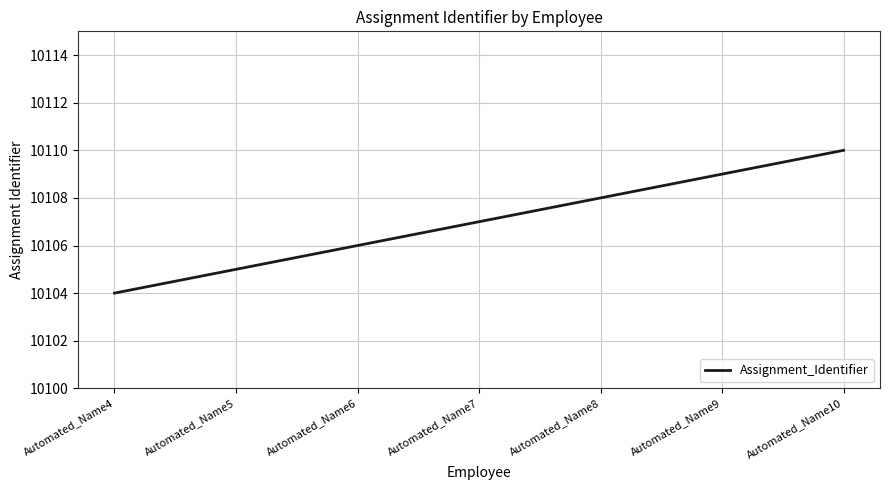

Which has a higher value, Automated_Name6 or Automated_Name10?

Automated_Name10